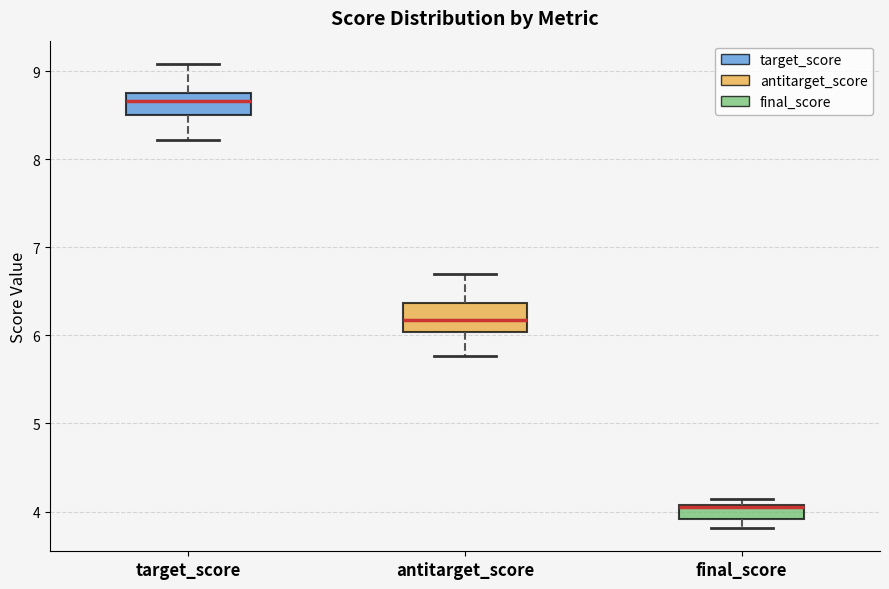

Reading left to right, read every box against the y-axis: the position of its median line, the range the box covers, and the ends of its whiskers. The values are not printed on the chart, so give them approximately, as read against the axis.

target_score: median 8.7, box 8.5 to 8.8, whiskers 8.2 to 9.1
antitarget_score: median 6.2, box 6.0 to 6.4, whiskers 5.8 to 6.7
final_score: median 4.1, box 3.9 to 4.1, whiskers 3.8 to 4.1 (just above the box's upper edge)